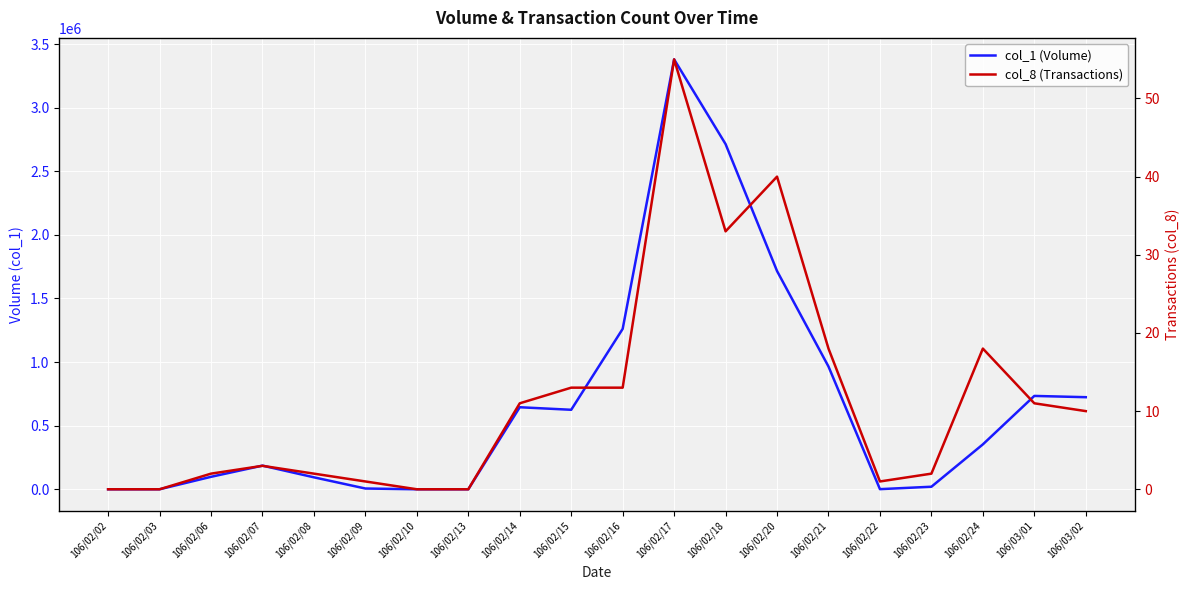

Is the value of col_1 (Volume) at 106/02/17 greater than the value of col_8 (Transactions) at 106/02/13?

Yes